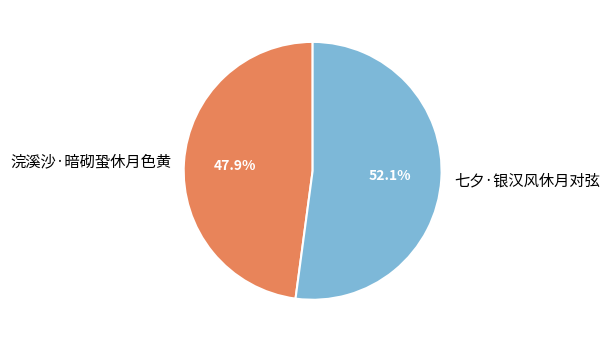

What is the total percentage of 七夕·银汉风休月对弦 and 浣溪沙·暗砌蛩休月色黄?

100.0%